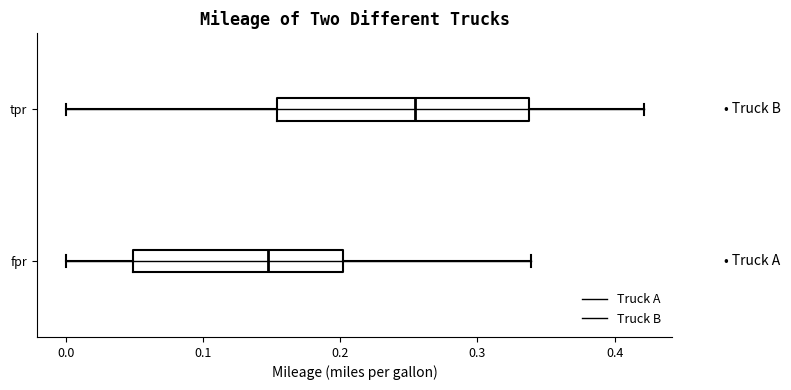

Which box's median line is the furthest to the right?

tpr